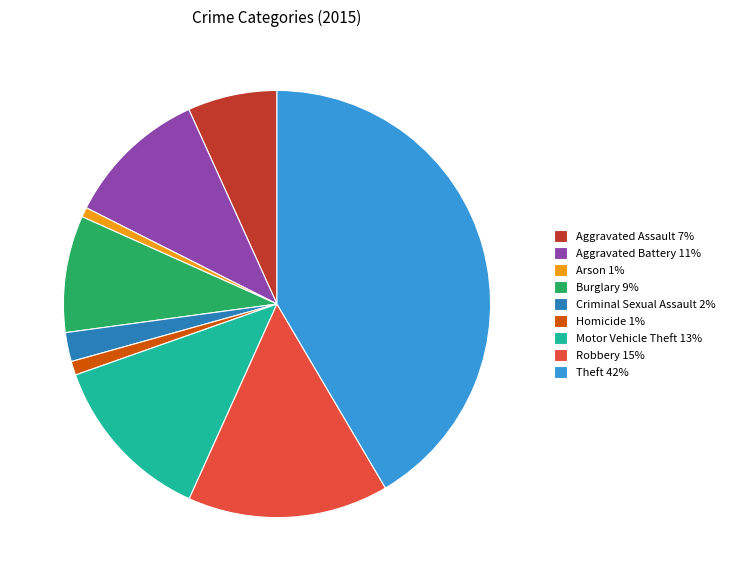

How many slices are in this pie chart?

9